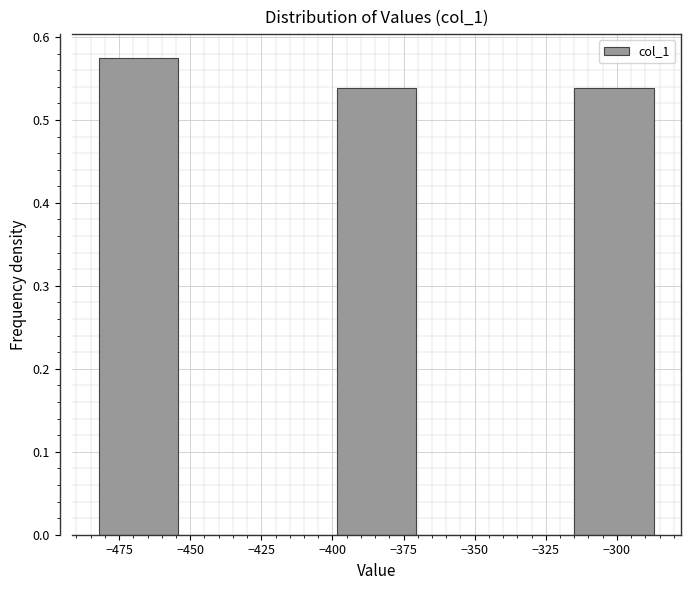

Over which range of the x-axis is the bar tallest?

-480 to -455